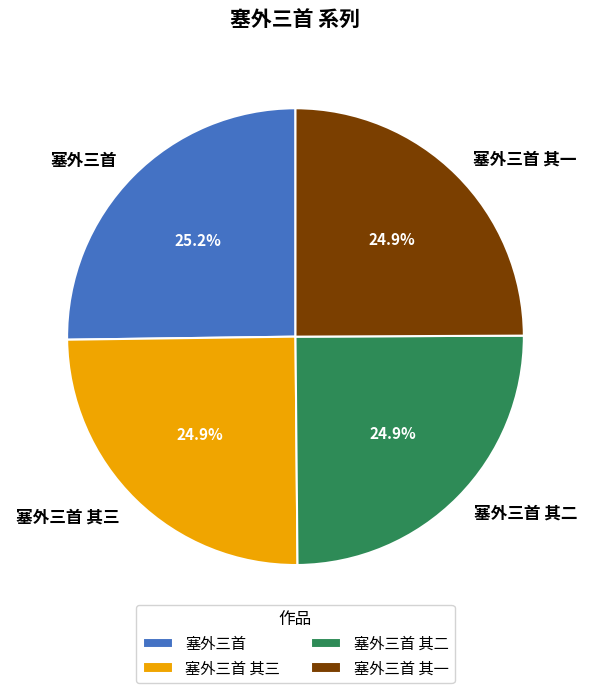

How much of the chart is everything except 塞外三首 其一?

75.1%